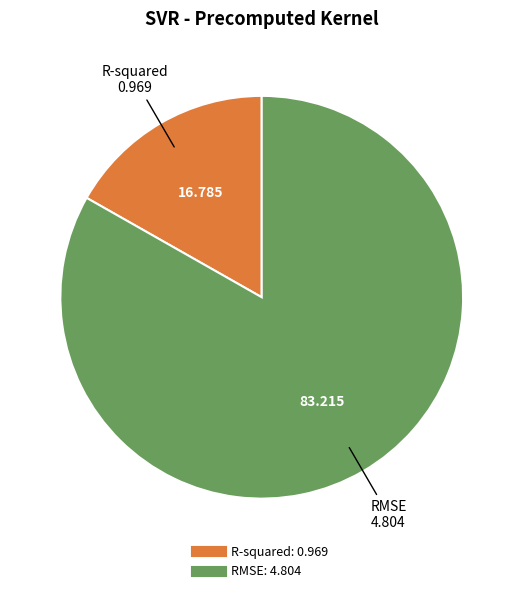

Which has a higher value, R-squared or RMSE?

RMSE